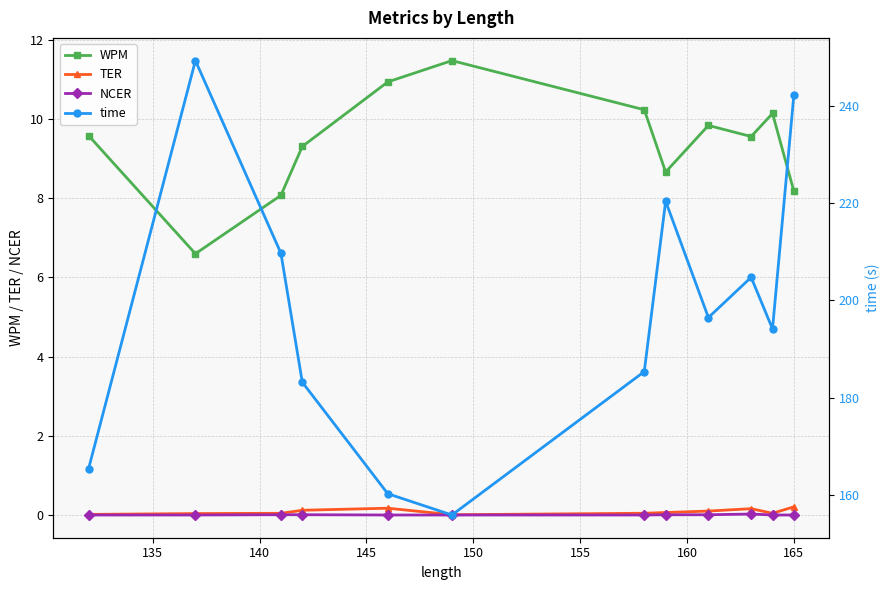

True or false: TER and WPM intersect in this chart.

False